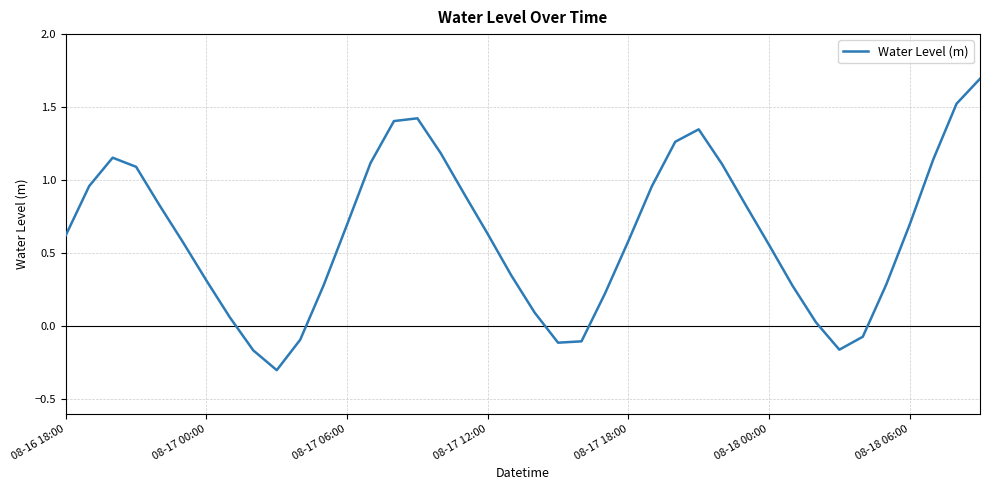

What is the difference between the maximum and minimum values?

2.0